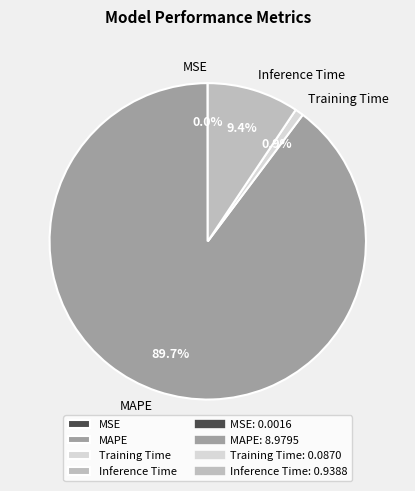

Between Training Time and Inference Time, which is larger?

Inference Time